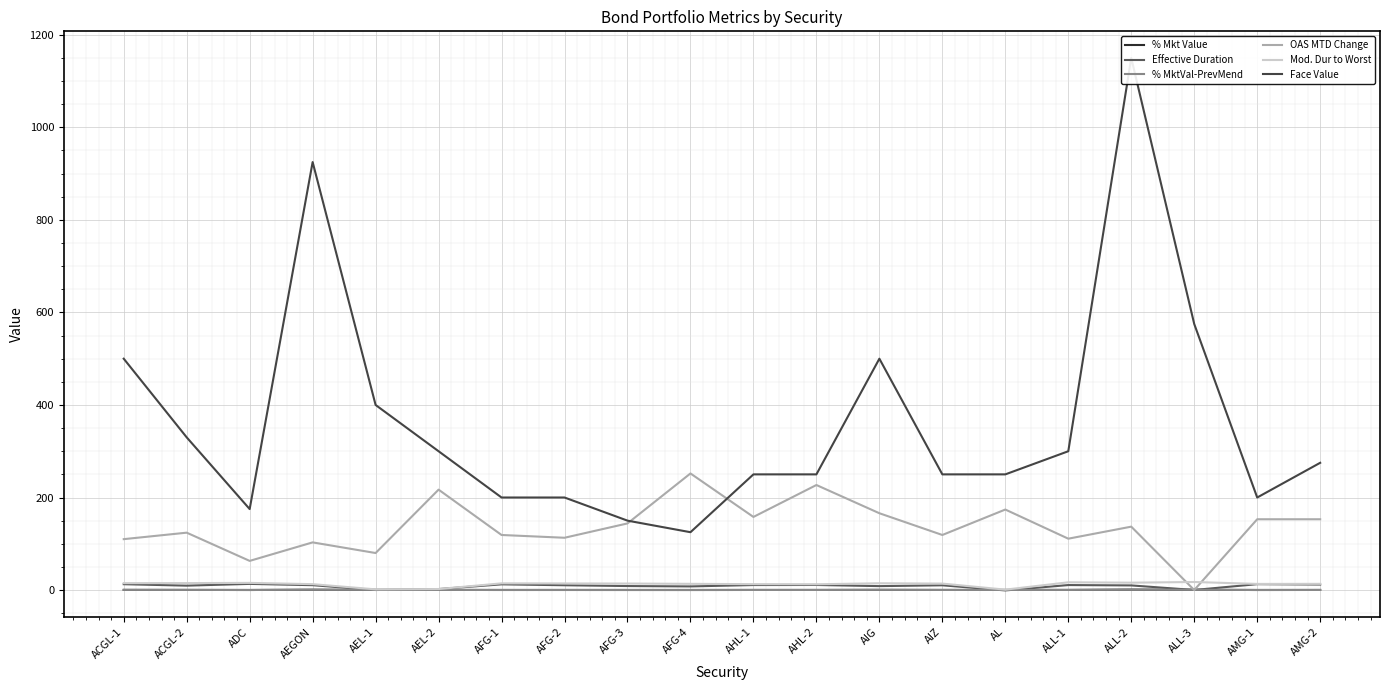

What is the value of the OAS MTD Change point at the 3rd from the left?

63.0